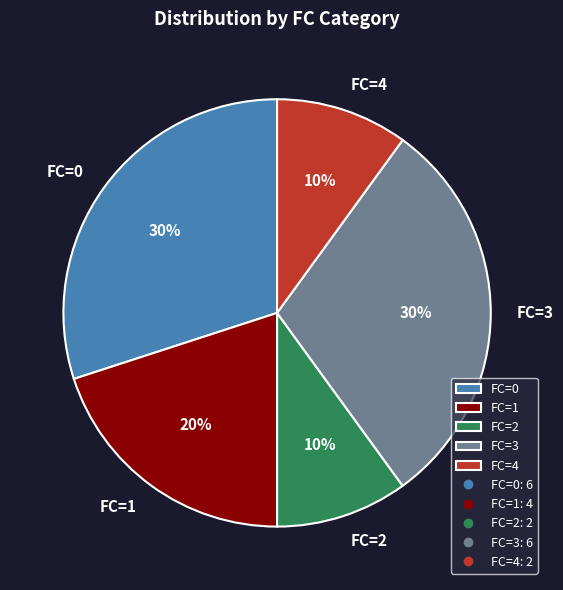

Combined, do FC=3 and FC=0 account for over 50%?

Yes